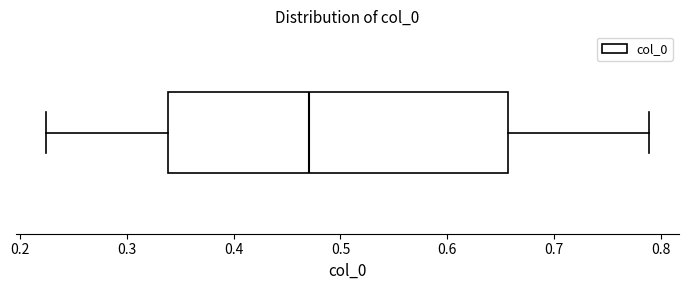

Transcribe this box plot: give where the median line is, the range the box spans, and where the two whiskers end, as read against the x-axis. The values are not printed on the chart, so give them approximately, as read against the axis.

median 0.47, box 0.34 to 0.66, whiskers 0.22 to 0.79